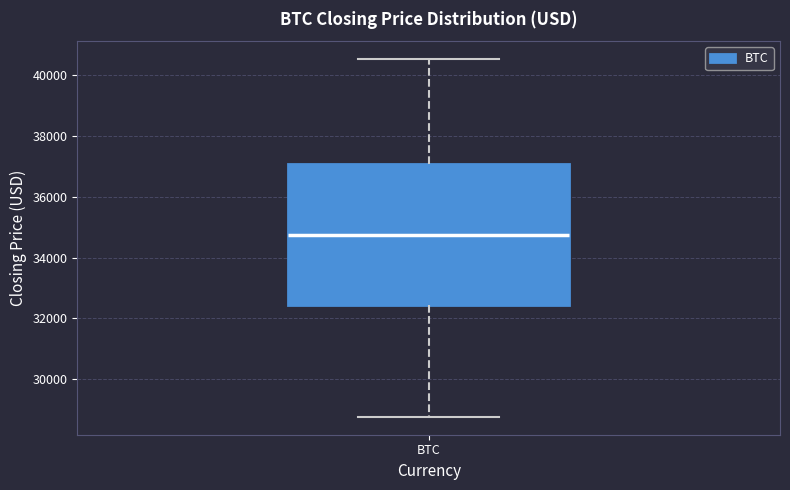

Transcribe this box plot: give where the median line is, the range the box spans, and where the two whiskers end, as read against the y-axis. The values are not printed on the chart, so give them approximately, as read against the axis.

median 34800, box 32400 to 37000, whiskers 28800 to 40600